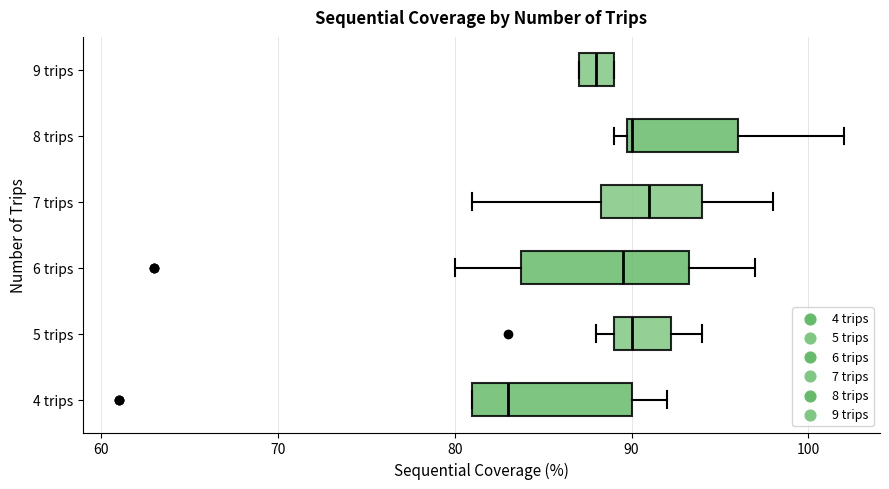

Reading bottom to top, read every box against the x-axis: the position of its median line, the range the box covers, and the ends of its whiskers. The values are not printed on the chart, so give them approximately, as read against the axis.

4 trips: median 83, box 81 to 90, whiskers 81 to 92
5 trips: median 90, box 89 to 92, whiskers 88 to 94
6 trips: median 90, box 84 to 93, whiskers 80 to 97
7 trips: median 91, box 88 to 94, whiskers 81 to 98
8 trips: median 90, box 90 to 96, whiskers 89 to 102
9 trips: median 88, box 87 to 89, whiskers 87 to 89